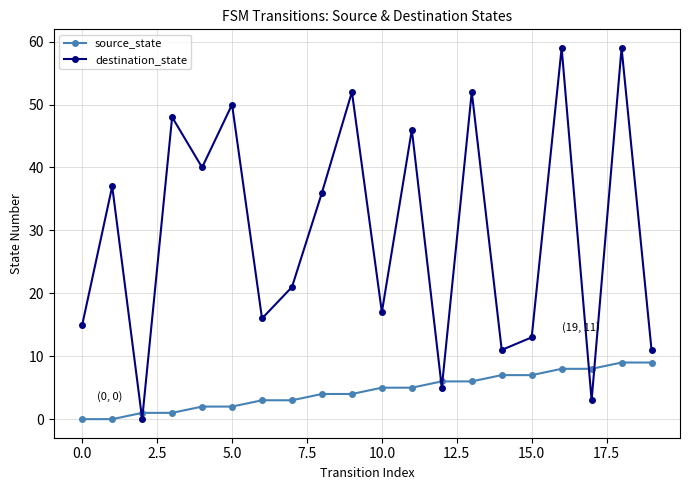

List the series in order of their peak value, lowest first.

source_state, destination_state